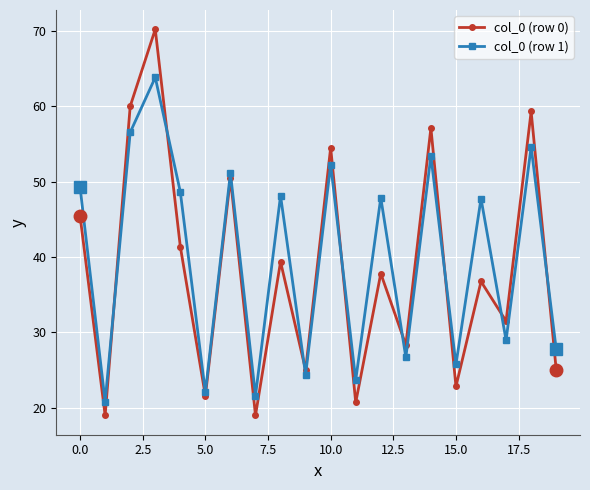

How many intersections are there between col_0 (row 1) and col_0 (row 0)?

8